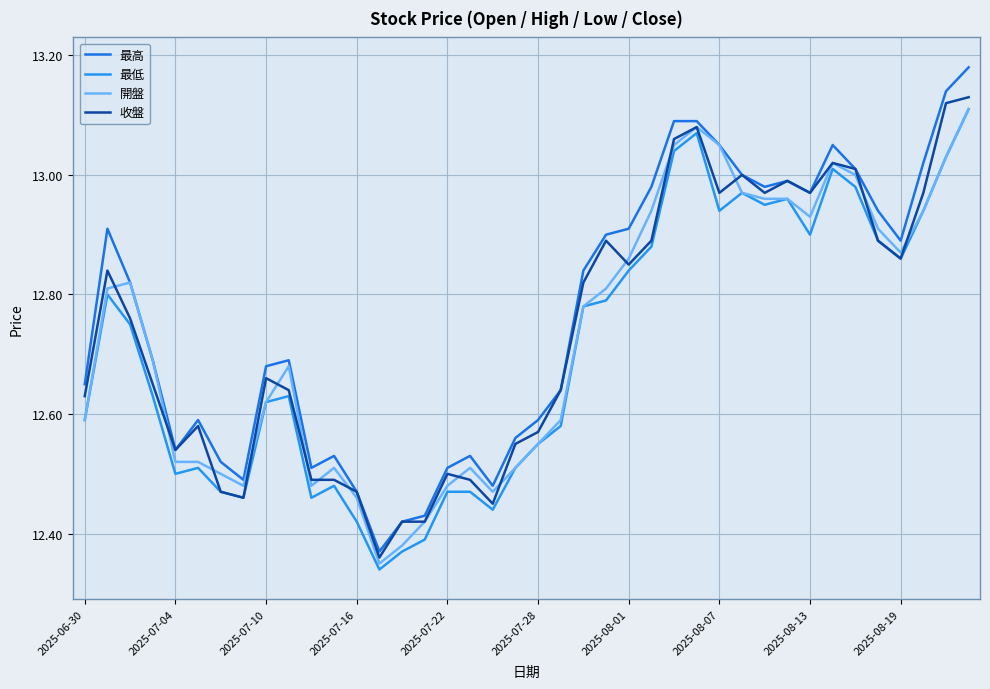

Reading right to left, transcribe all the data shown in this chart.

最高: 13.2	13.1	13.0	12.9	12.9	13.0	13.1	13.0	13.0	13.0	13.0	13.1	13.1	13.1	13.0	12.9	12.9	12.8	12.6	12.6	12.6	12.5	12.5	12.5	12.4	12.4	12.4	12.5	12.5	12.5	12.7	12.7	12.5	12.5	12.6	12.5	12.7	12.8	12.9	12.7
最低: 13.1	13.0	12.9	12.9	12.9	13.0	13.0	12.9	13.0	12.9	13.0	12.9	13.1	13.0	12.9	12.8	12.8	12.8	12.6	12.6	12.5	12.4	12.5	12.5	12.4	12.4	12.3	12.4	12.5	12.5	12.6	12.6	12.5	12.5	12.5	12.5	12.6	12.8	12.8	12.6
開盤: 13.1	13.0	12.9	12.9	12.9	13.0	13.0	12.9	13.0	13.0	13.0	13.1	13.1	13.1	12.9	12.9	12.8	12.8	12.6	12.6	12.5	12.5	12.5	12.5	12.4	12.4	12.3	12.5	12.5	12.5	12.7	12.6	12.5	12.5	12.5	12.5	12.7	12.8	12.8	12.6
收盤: 13.1	13.1	13.0	12.9	12.9	13.0	13.0	13.0	13.0	13.0	13.0	13.0	13.1	13.1	12.9	12.8	12.9	12.8	12.6	12.6	12.6	12.4	12.5	12.5	12.4	12.4	12.4	12.5	12.5	12.5	12.6	12.7	12.5	12.5	12.6	12.5	12.7	12.8	12.8	12.6